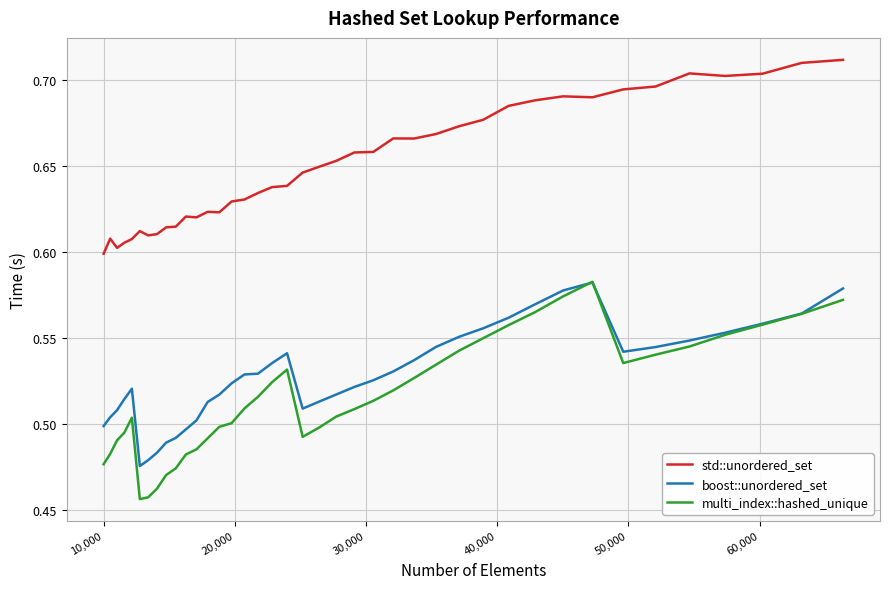

True or false: std::unordered_set and multi_index::hashed_unique cross at least once.

False